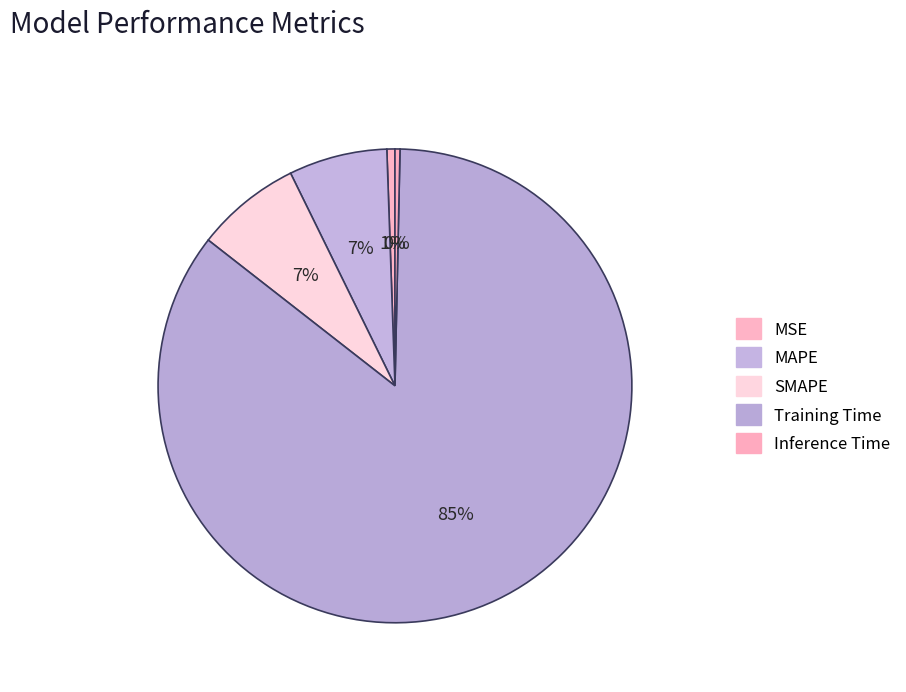

Does Training Time represent more than half of the total?

Yes